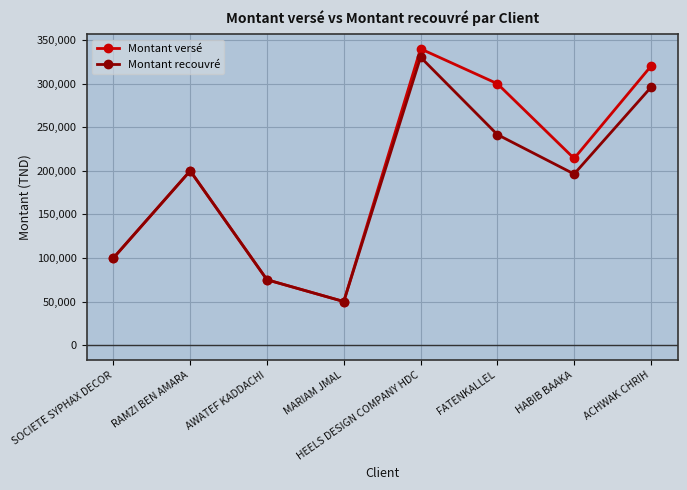

What is the label of the 6th point from the right?

AWATEF KADDACHI